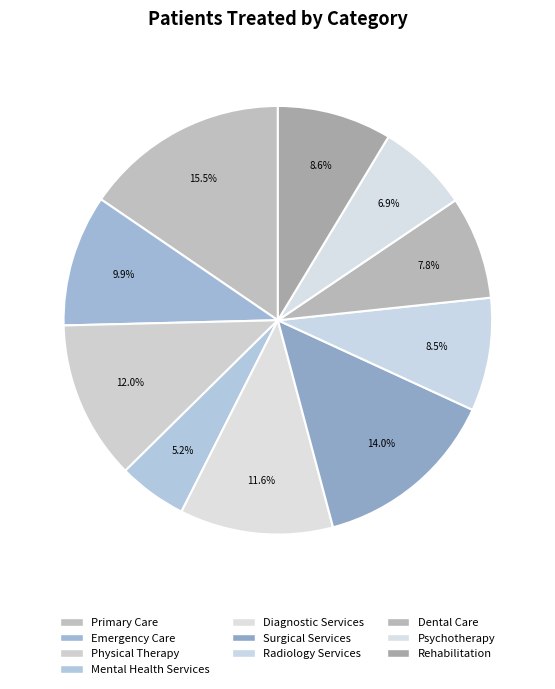

The Diagnostic Services slice represents 4% of the pie. True or false?

False